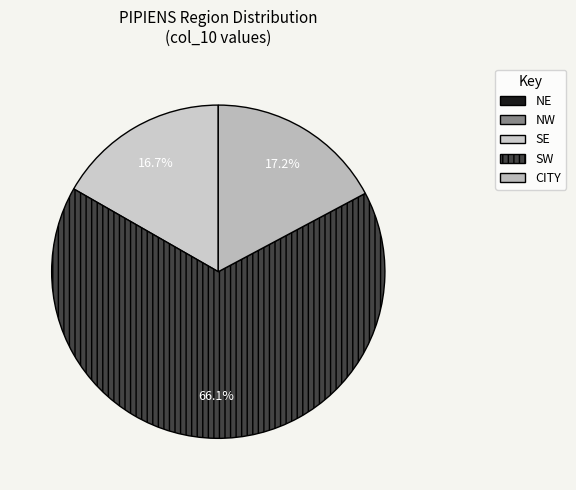

What is the change in value from NW to SW?

+0.1